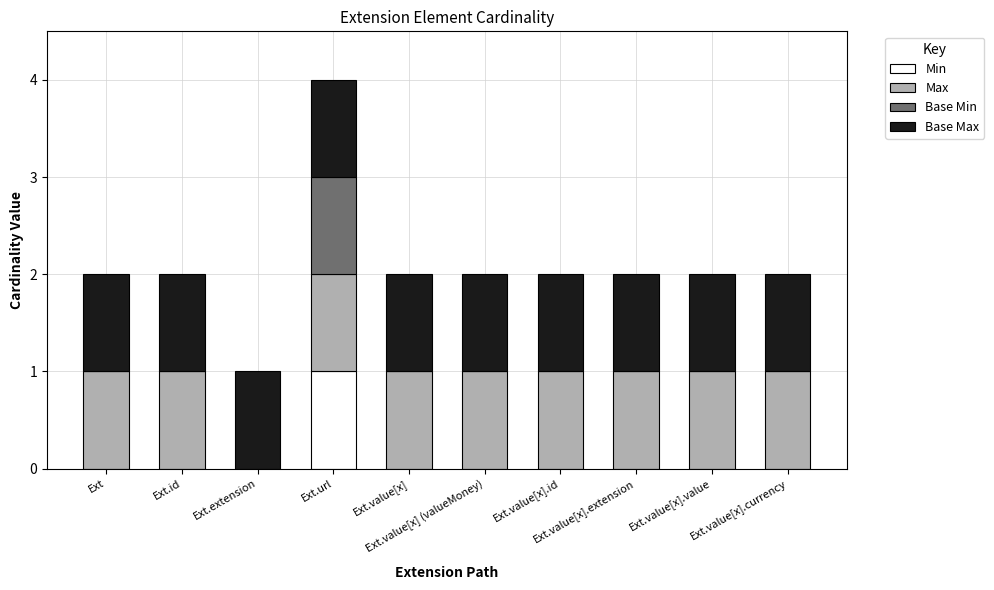

Which series changed the most between Ext.id and Ext.value[x]?

Min